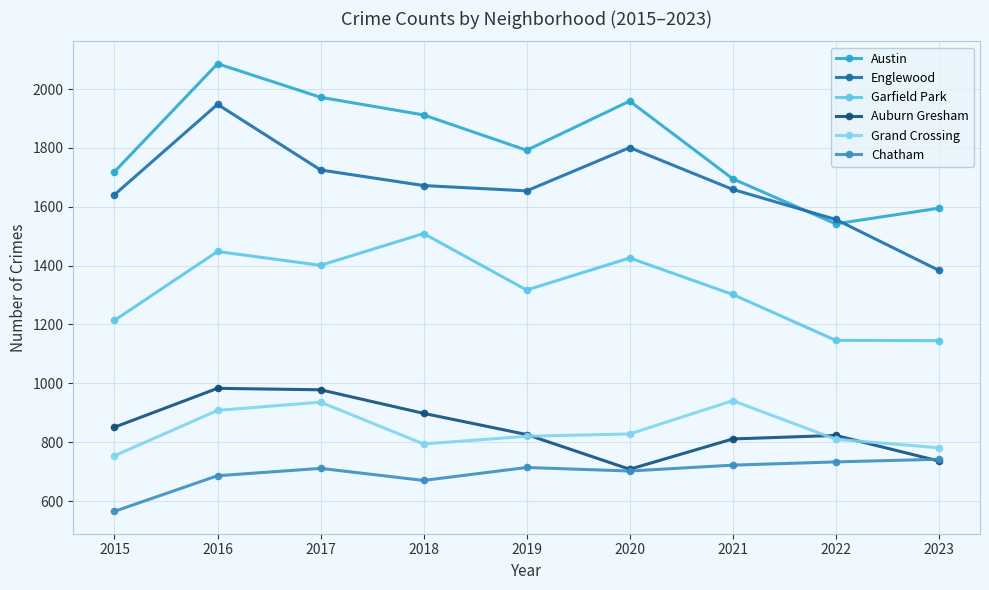

At which label does Englewood reach its peak?

2016